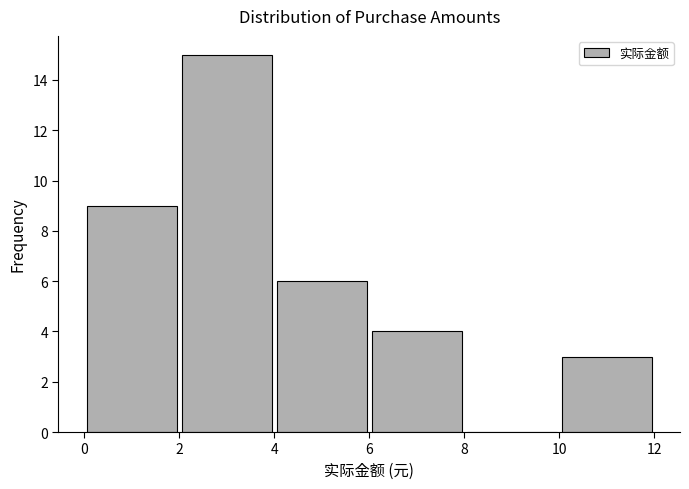

Which range on the x-axis has the tallest bar?

2 to 4